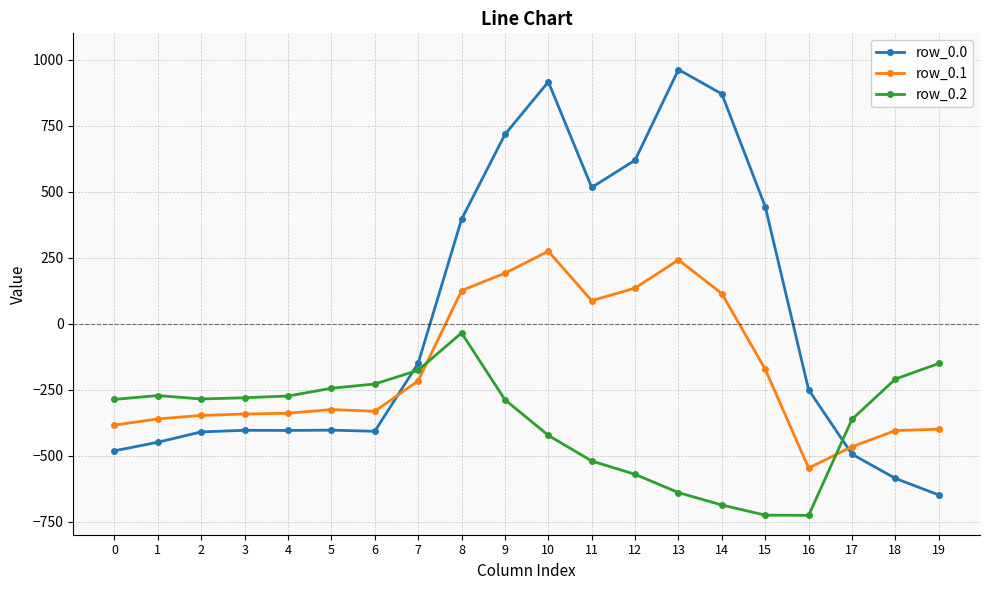

Does the chart have visible grid lines?

Yes